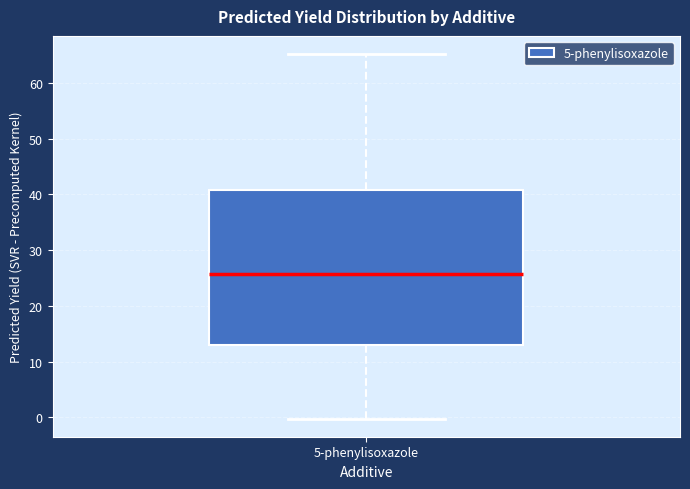

Read this box plot against the y-axis: the position of the median line, the range covered by the box, and the ends of both whiskers. The values are not printed on the chart, so give them approximately, as read against the axis.

median 26, box 13 to 41, whiskers 0 to 65